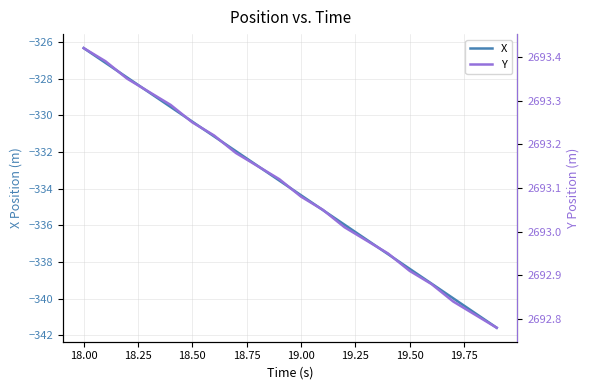

How many series are shown in this chart?

2